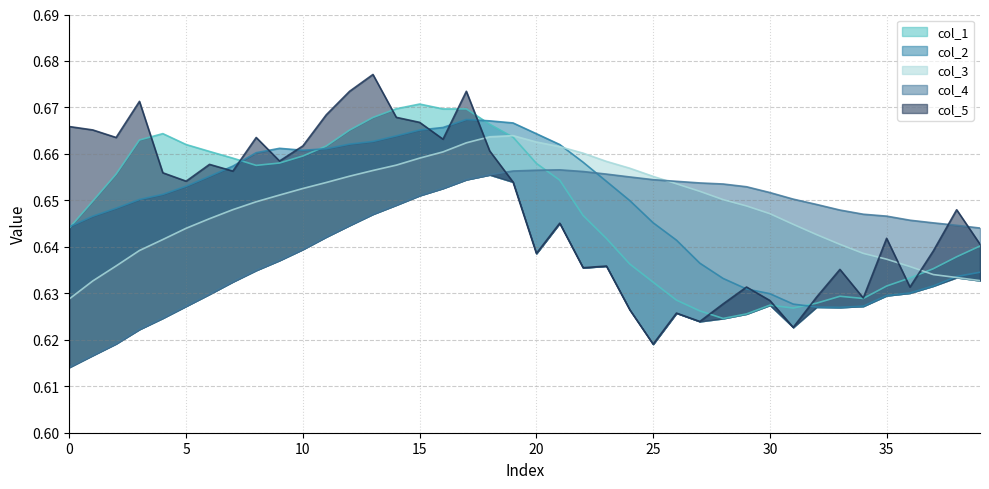

At which label is col_1 closest to 0?

28